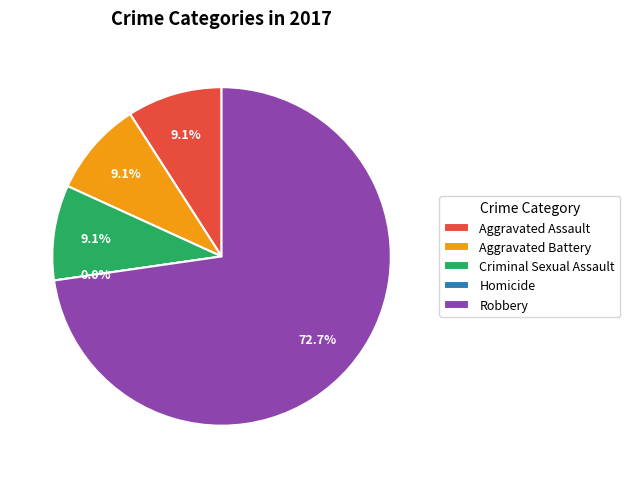

What is the smallest slice in the pie chart?

Homicide